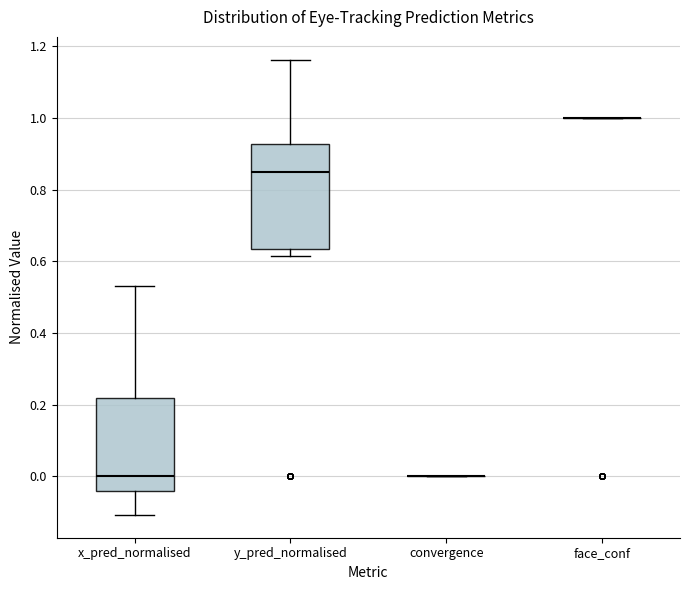

Which box is the tallest, from its lower edge to its upper edge?

y_pred_normalised